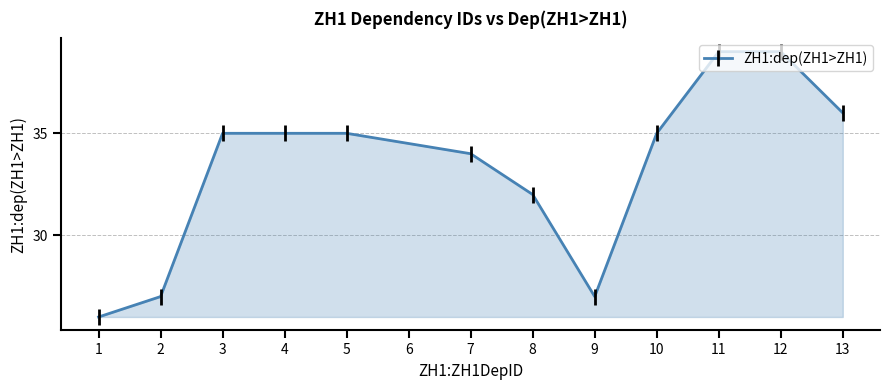

What is the change in value from 7 to 12?

+5